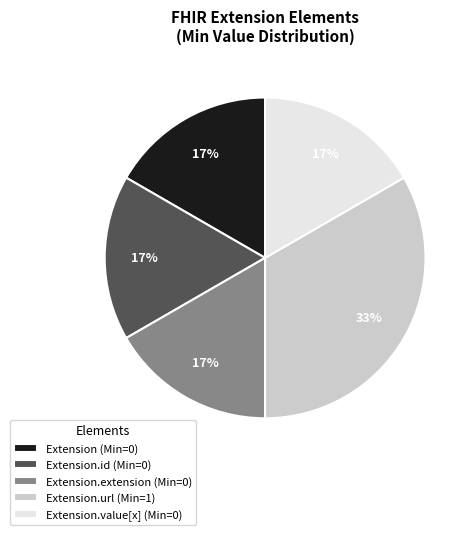

Approximately how many times larger is the value at Extension.id (Min=0) compared to Extension.url (Min=1)?

0.5